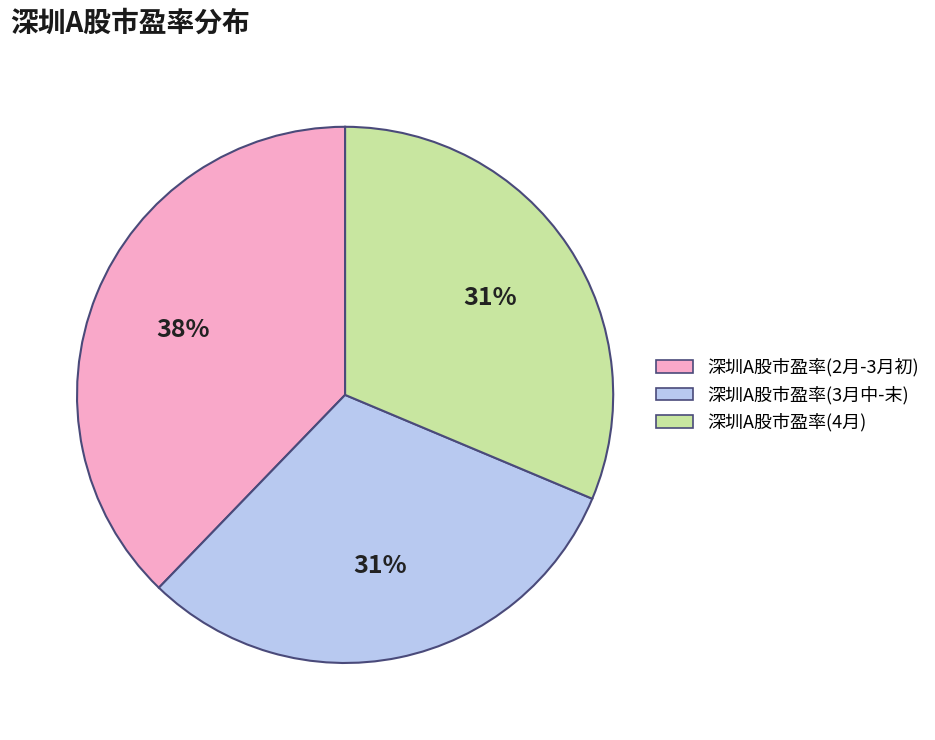

Does any single category account for the majority?

No